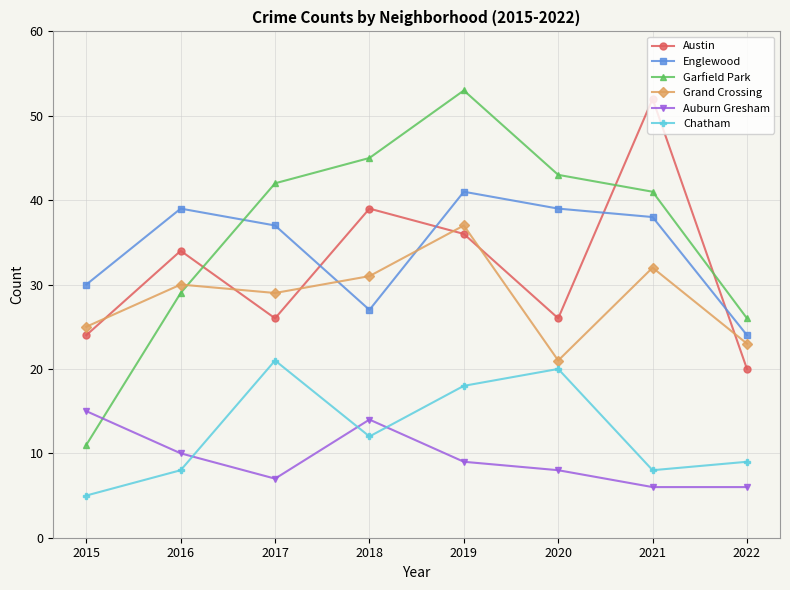

True or false: Austin has a value of 12 at 2020.

False